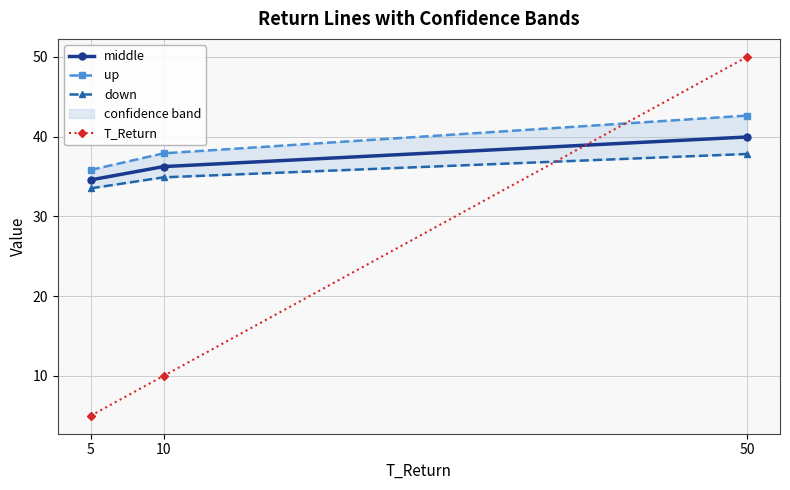

What is the value of the middle point at the 1st from the left?

34.6